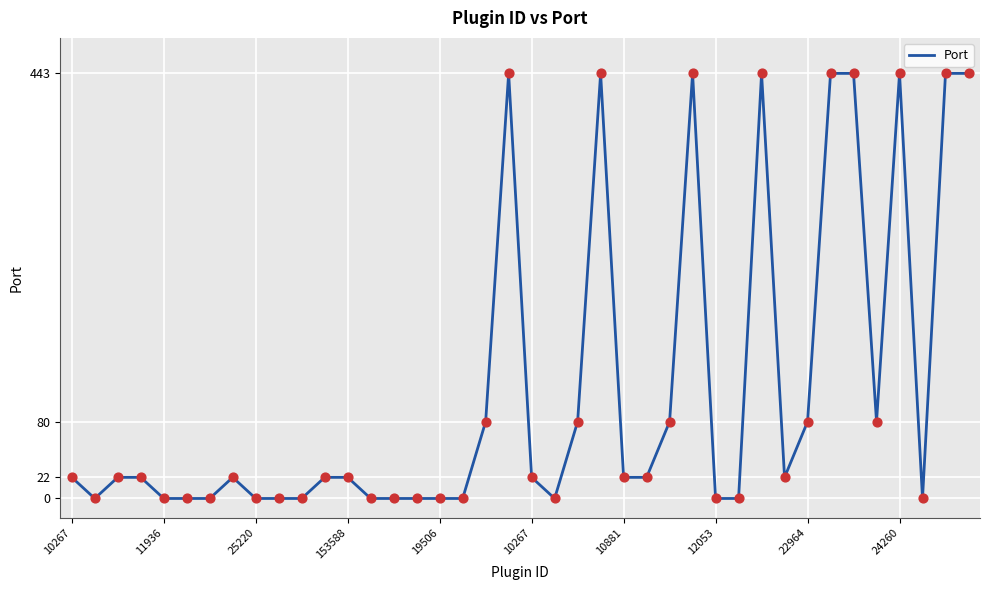

What is the difference between the maximum and minimum values?

443